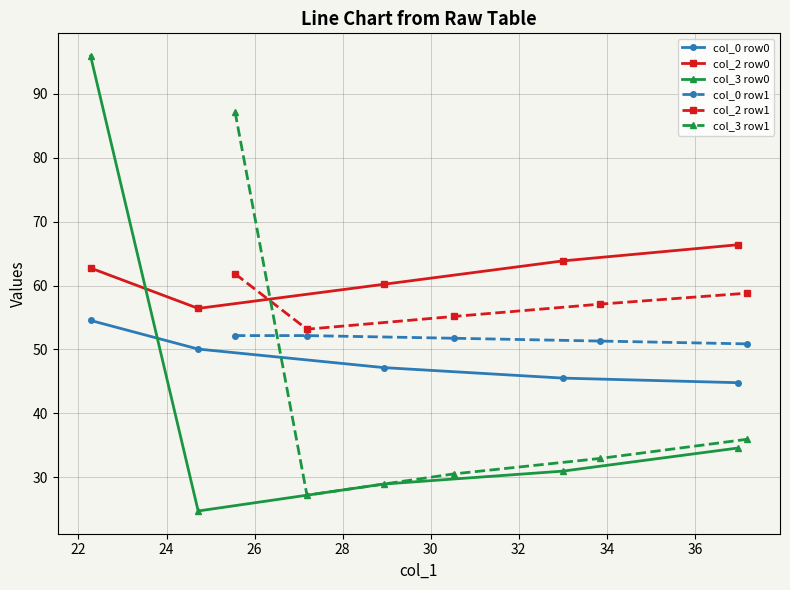

After their last crossing, which series has the higher values: col_3 row0 or col_2 row0?

col_2 row0